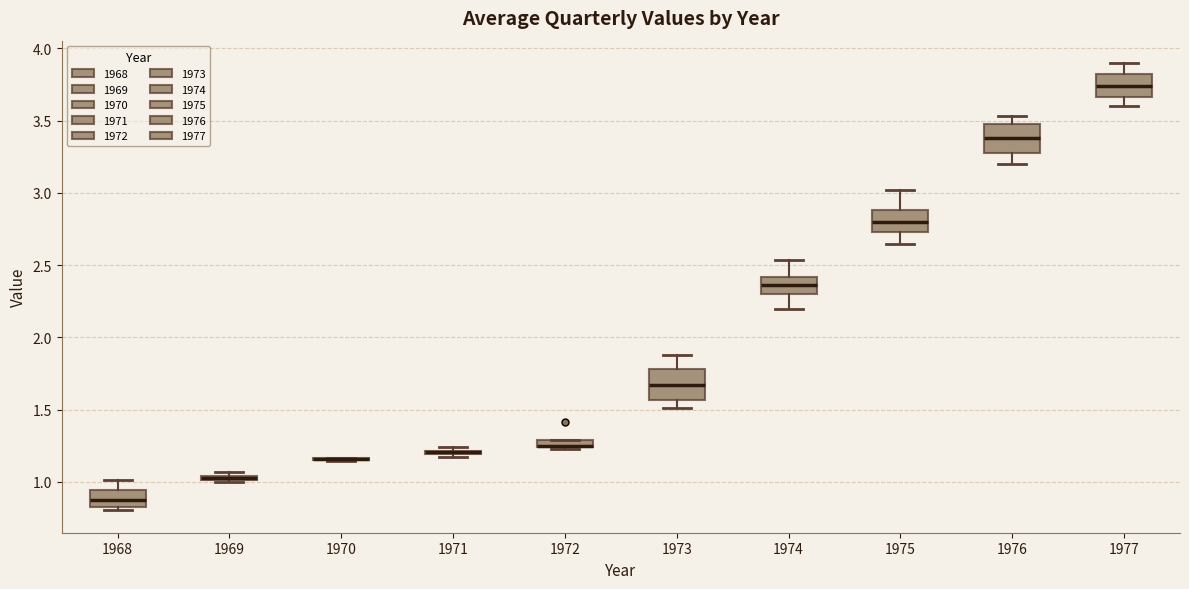

Where is the upper edge of the box at x = 1969 on the y-axis? The values are not printed on the chart, so give them approximately, as read against the axis.

1.05